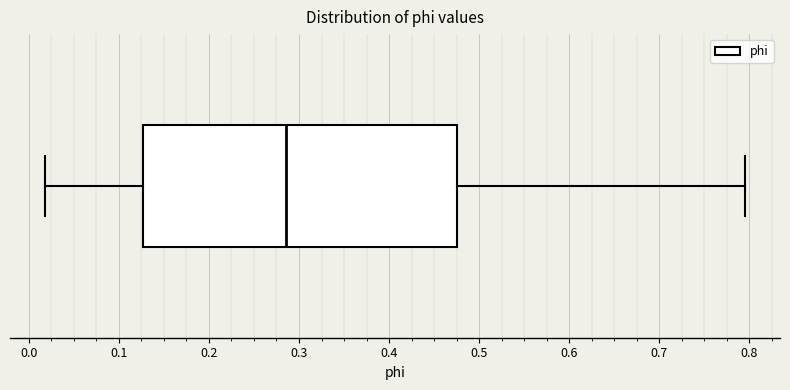

Transcribe this box plot: give where the median line is, the range the box spans, and where the two whiskers end, as read against the x-axis. The values are not printed on the chart, so give them approximately, as read against the axis.

median 0.29, box 0.13 to 0.47, whiskers 0.02 to 0.80